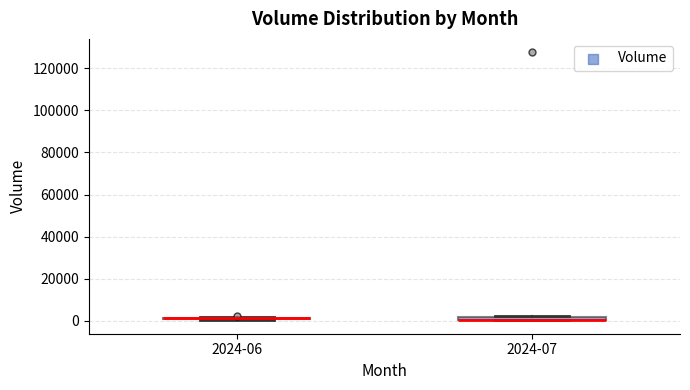

Where is the lower edge of the box for 2024-07 on the y-axis? The values are not printed on the chart, so give them approximately, as read against the axis.

0